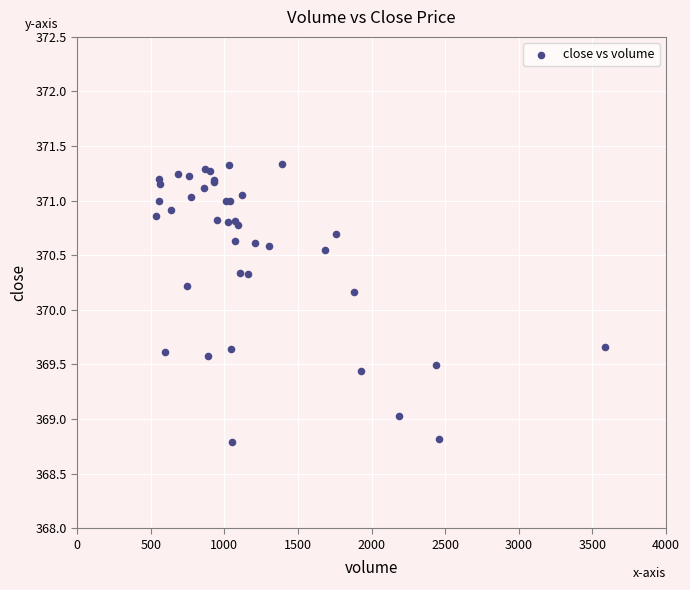

What Y value in the scatter plot is closest to 370?

370.2